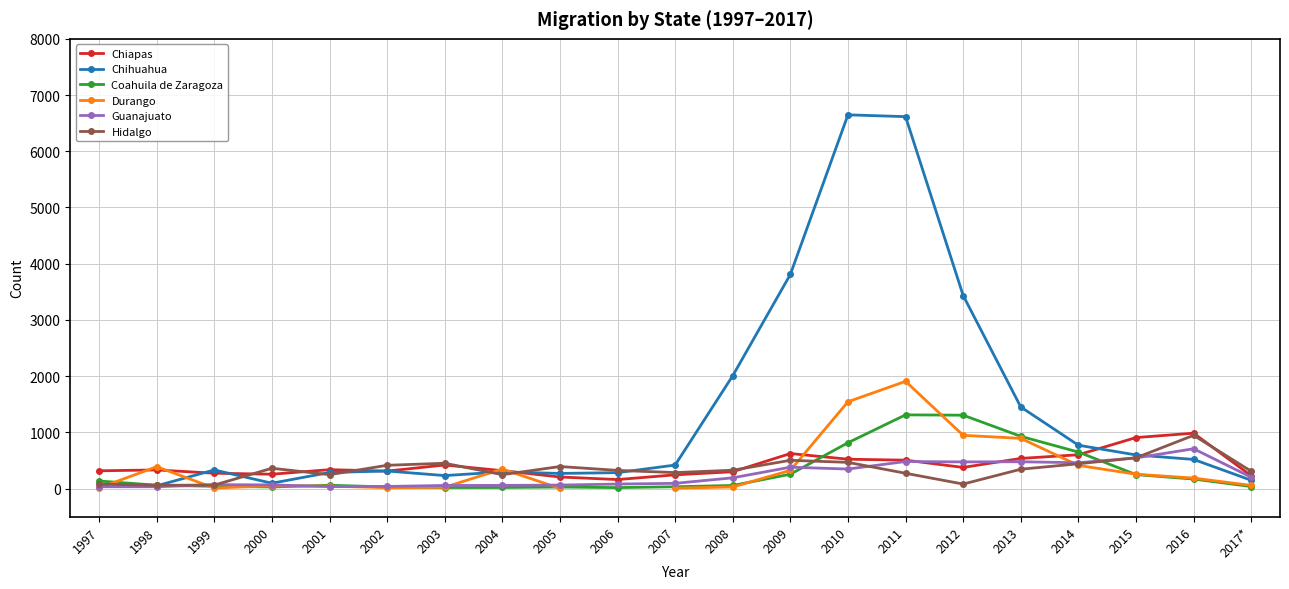

Which label corresponds to the smallest value in the chart?

2005